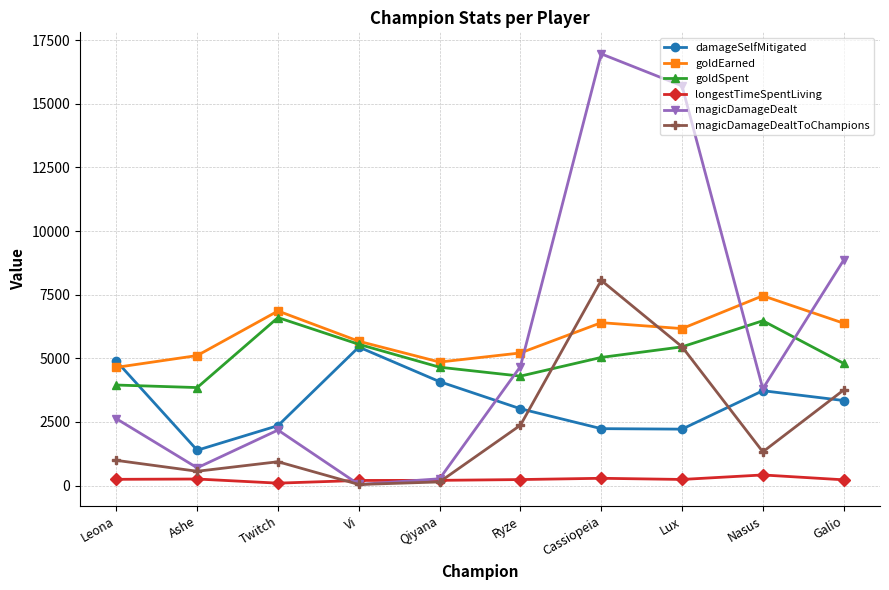

What is the total value across all series at Lux?

35231